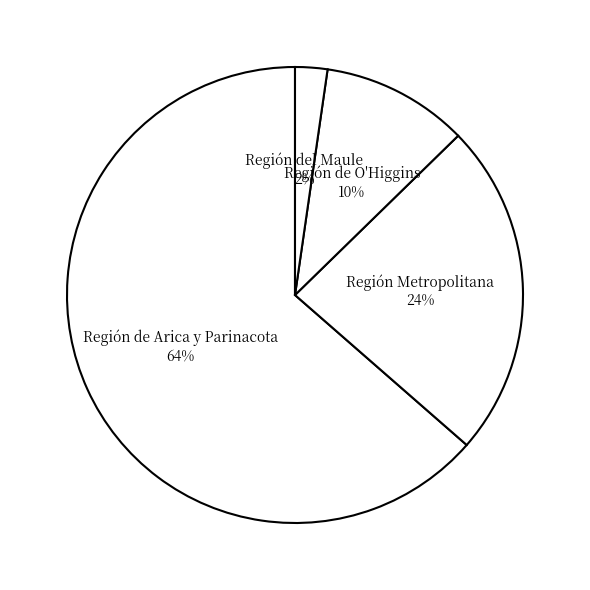

Rank the categories by value from highest to lowest.

Región de Arica y Parinacota, Región Metropolitana, Región de O'Higgins, Región del Maule